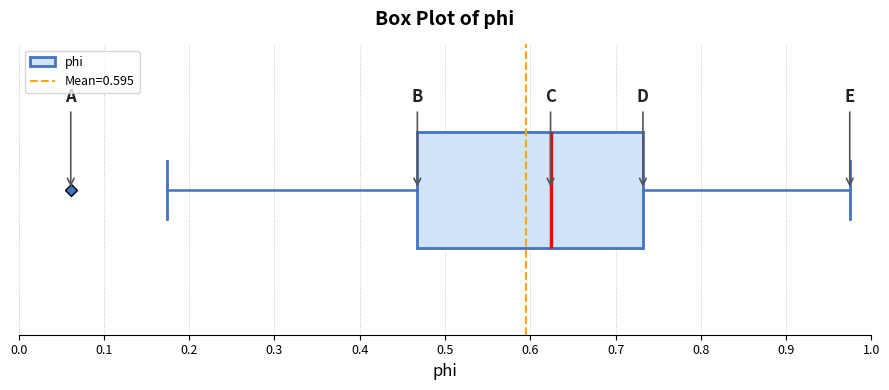

Read this box plot against the x-axis: the position of the median line, the range covered by the box, and the ends of both whiskers. The values are not printed on the chart, so give them approximately, as read against the axis.

median 0.62, box 0.47 to 0.73, whiskers 0.17 to 0.97